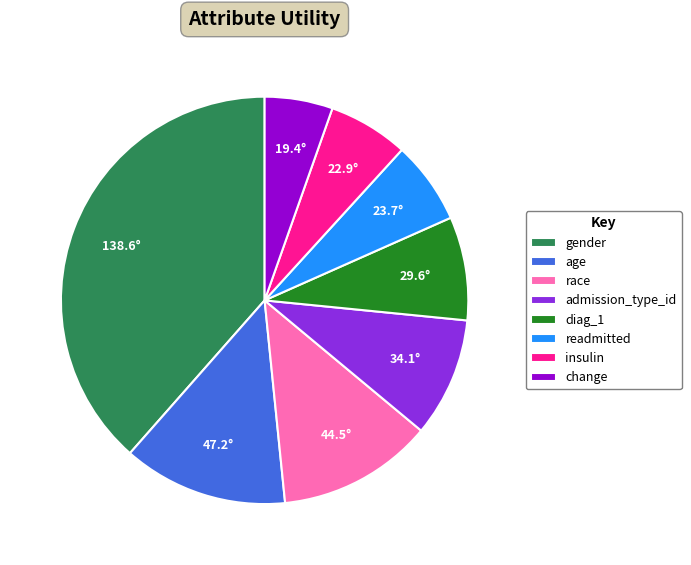

Does insulin represent more than half of the total?

No